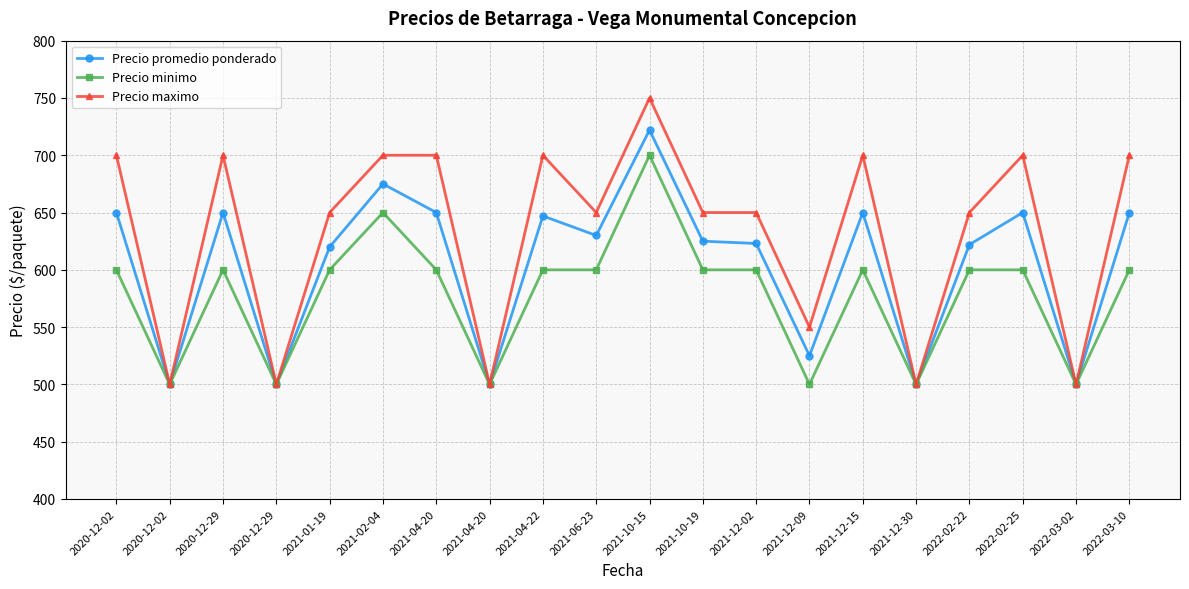

What is the difference between the second highest and minimum values in the Precio promedio ponderado series?

175